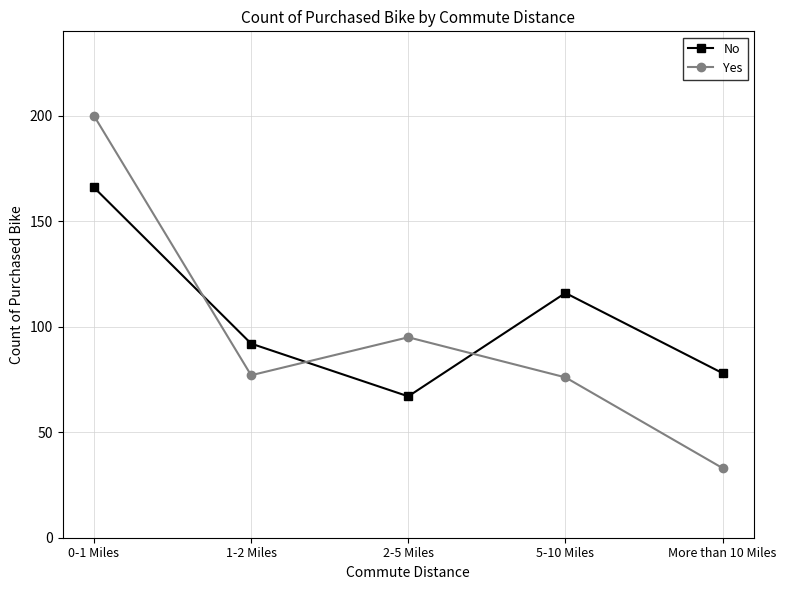

At which label is Yes closest to 116?

2-5 Miles